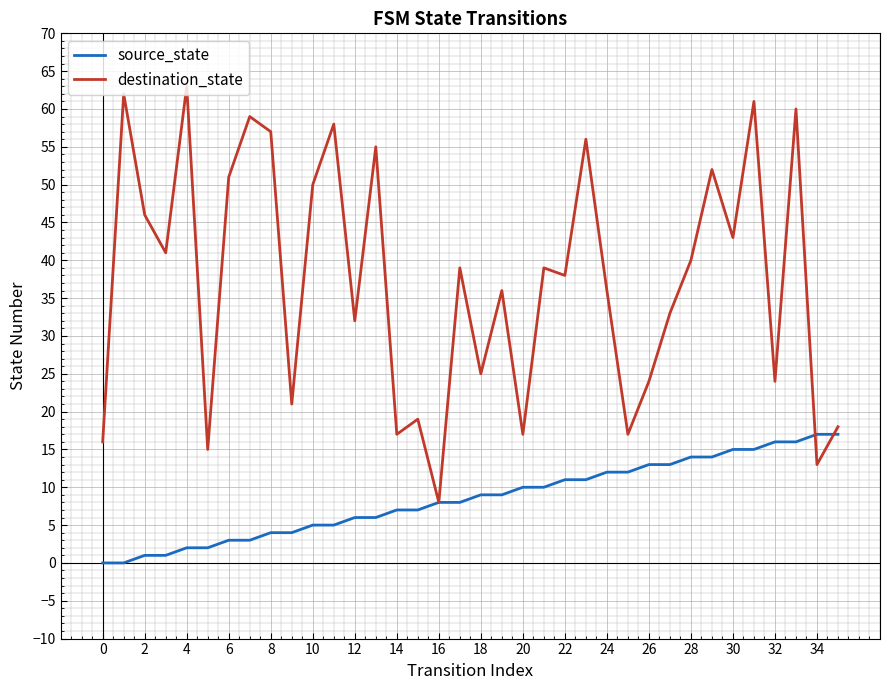

How many values in the destination_state series are below 39?

18